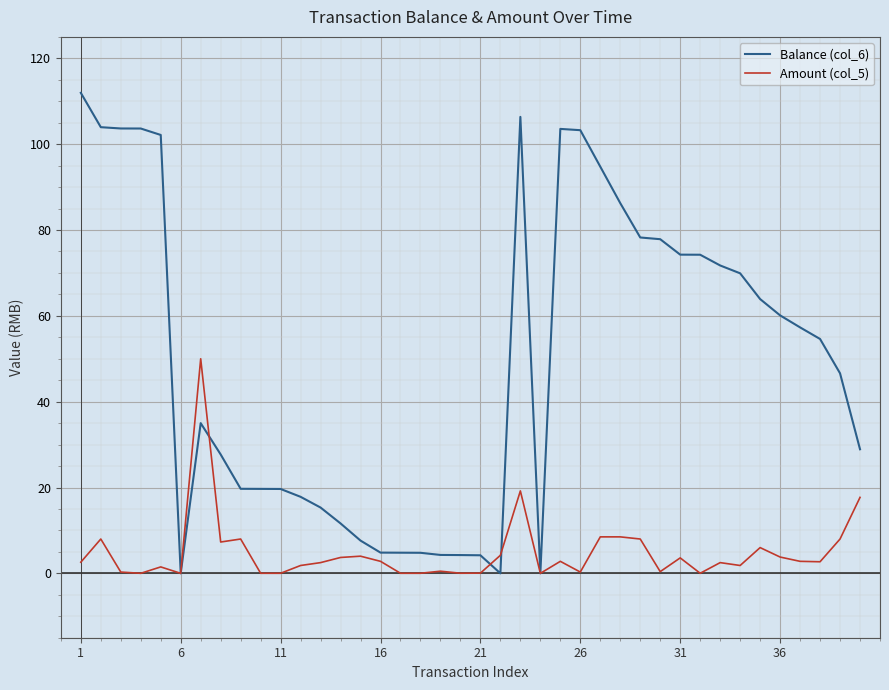

Which series has the largest total across all categories?

Balance (col_6)